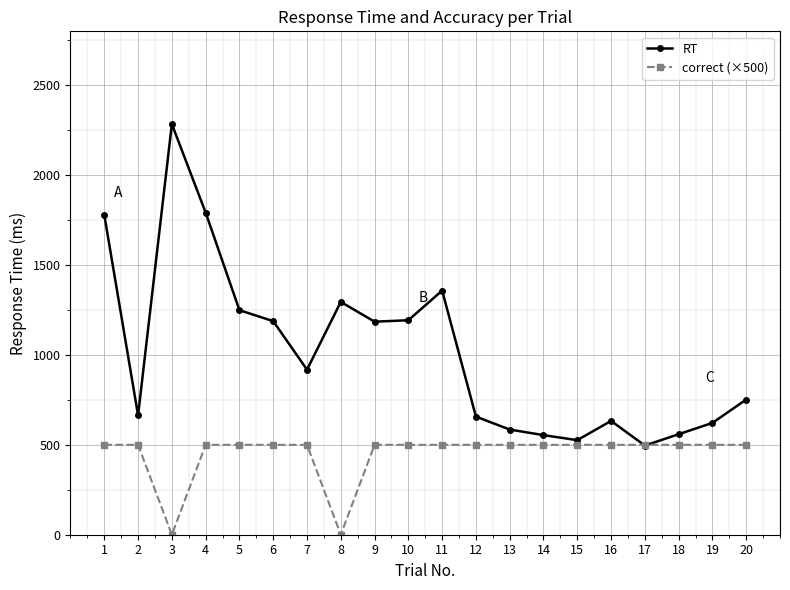

Which category has the highest value in the RT series?

3